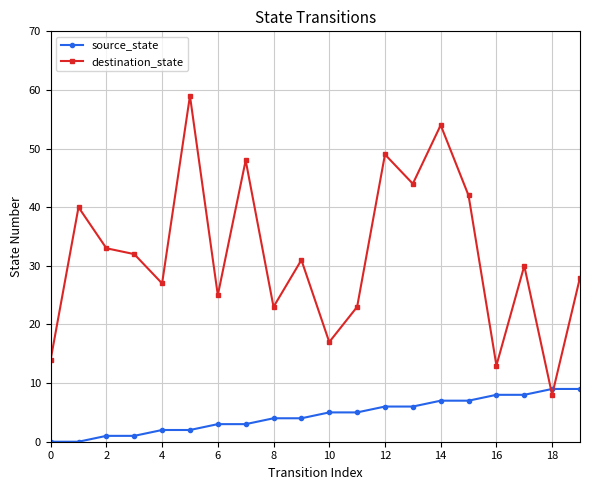

After their last crossing, which series has the higher values: source_state or destination_state?

destination_state